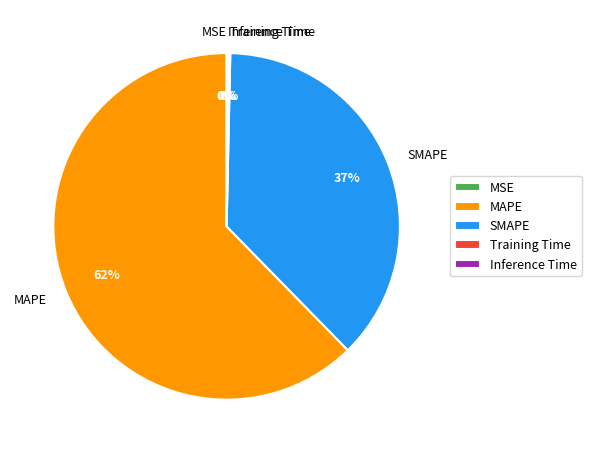

What is the largest slice in the pie chart?

MAPE